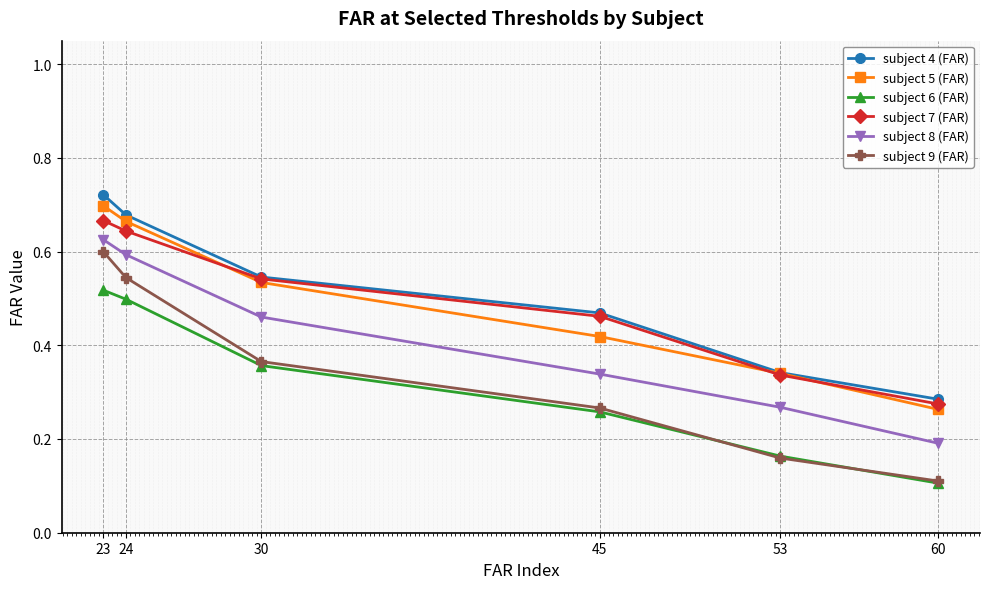

Which series has the largest range (max minus min)?

subject 9 (FAR)